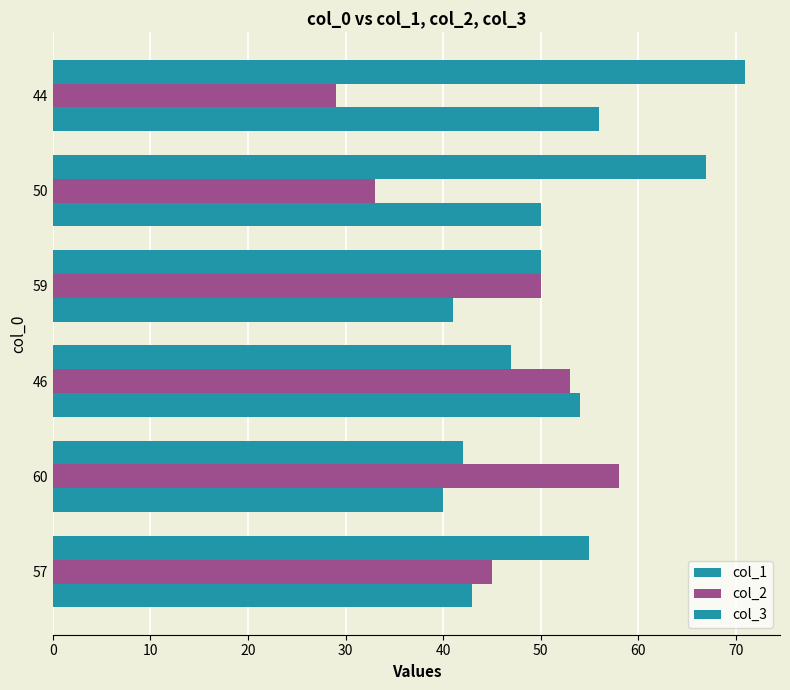

How many series are shown in this chart?

3